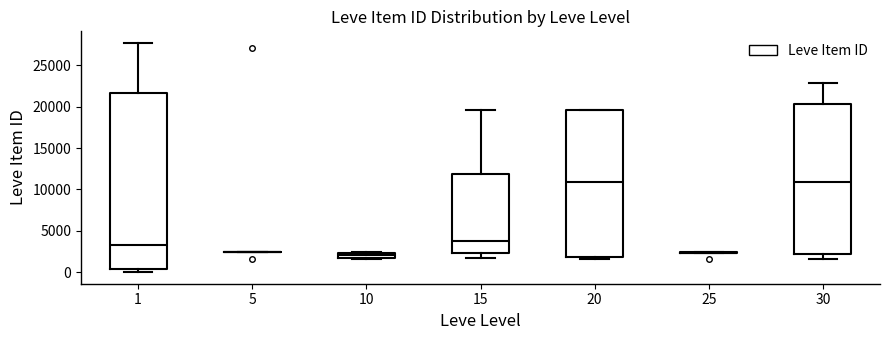

Comparing the boxes themselves (not the whiskers), which one is the tallest?

1